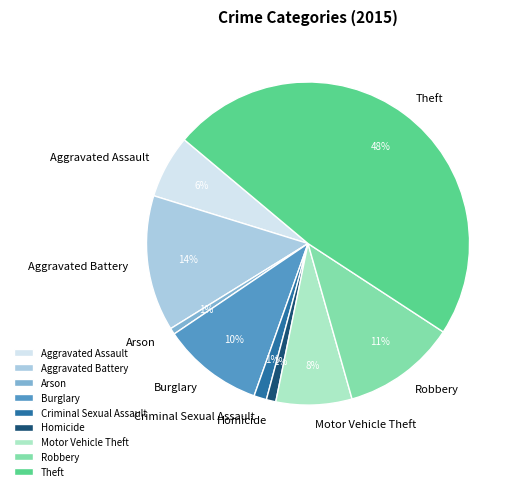

Which category has the biggest portion of the pie?

Theft